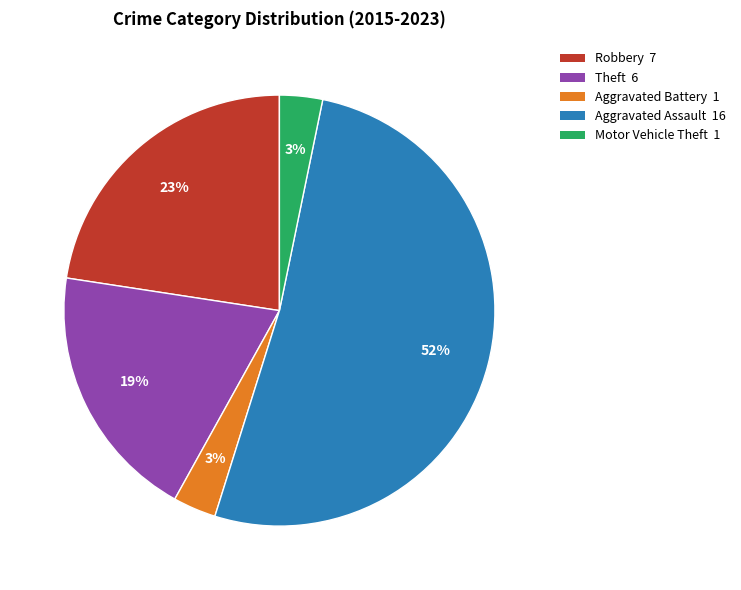

Do Aggravated Battery 1 and Theft 6 together represent more than half of the pie?

No